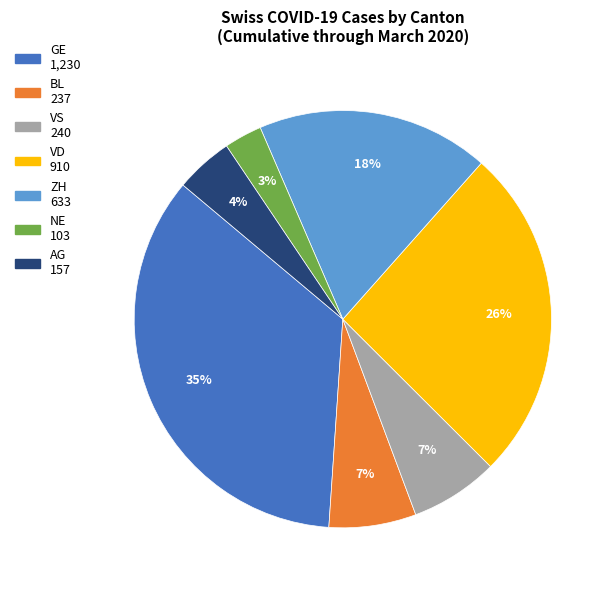

Does any single category account for the majority?

No